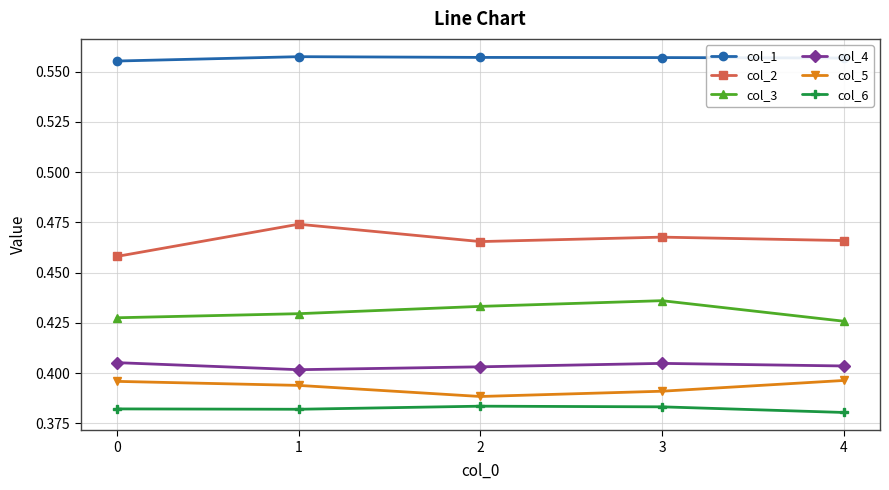

At which label does col_6 reach its minimum?

4